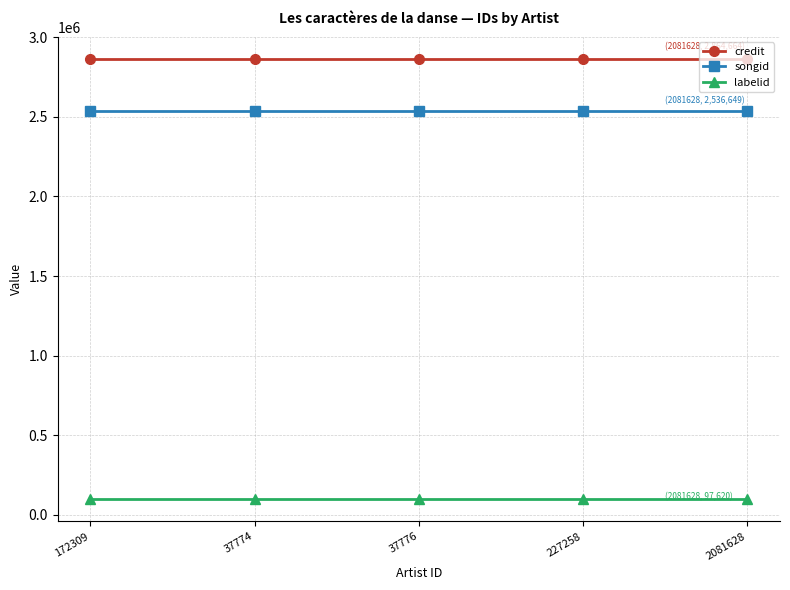

Reading left to right, extract all data points from this chart.

credit: 2864664	2864664	2864664	2864664	2864664
songid: 2536649	2536649	2536649	2536649	2536649
labelid: 97620	97620	97620	97620	97620